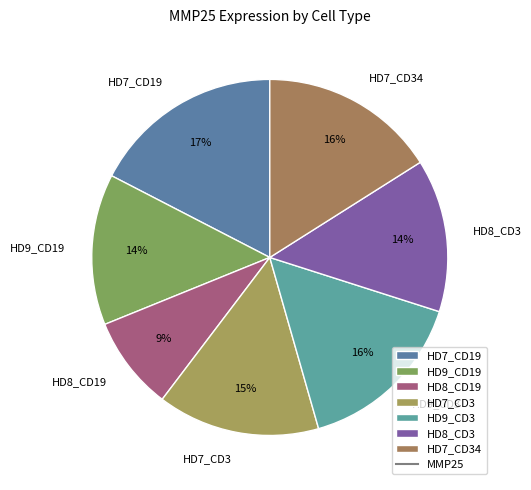

Is HD8_CD3 the majority of the pie?

No